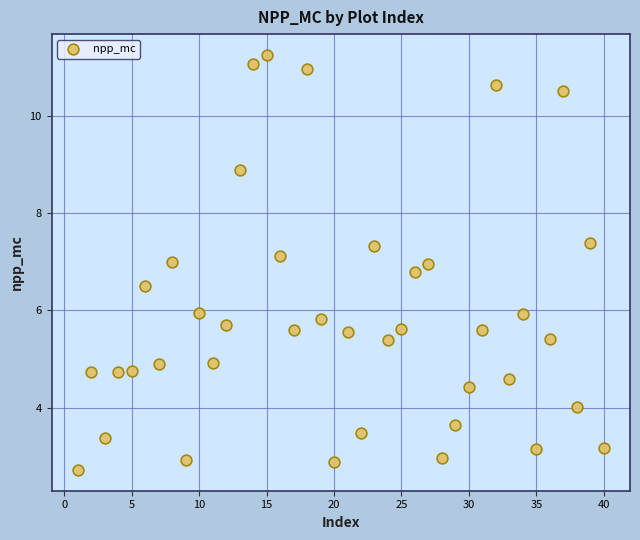

What is the range of X values (max minus min)?

39.0